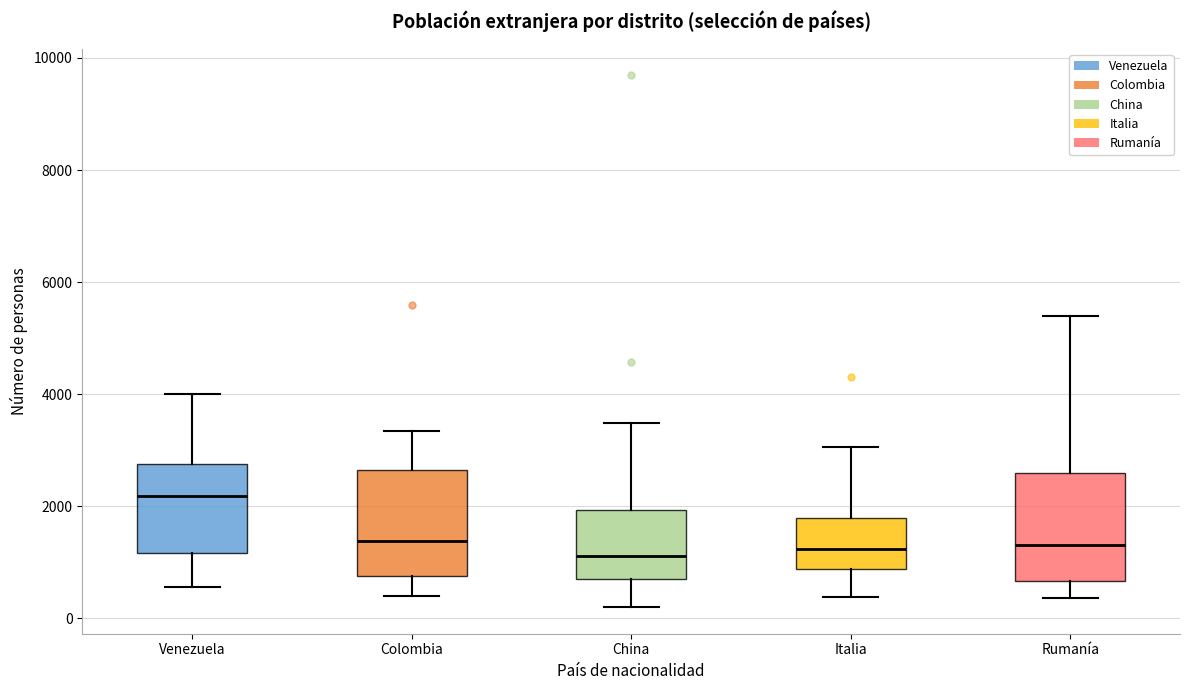

Reading left to right, read every box against the y-axis: the position of its median line, the range the box covers, and the ends of its whiskers. The values are not printed on the chart, so give them approximately, as read against the axis.

Venezuela: median 2200, box 1200 to 2800, whiskers 600 to 4000
Colombia: median 1400, box 800 to 2600, whiskers 400 to 3400
China: median 1200, box 800 to 2000, whiskers 200 to 3400
Italia: median 1200, box 800 to 1800, whiskers 400 to 3000
Rumanía: median 1400, box 600 to 2600, whiskers 400 to 5400